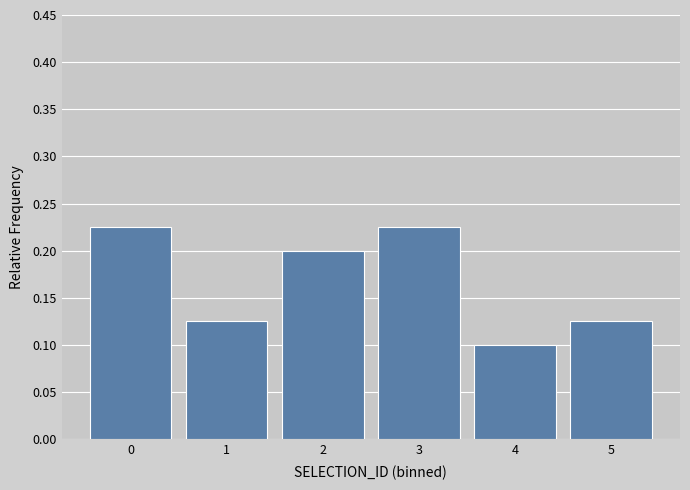

Where is the data nearest to the value 0?

4